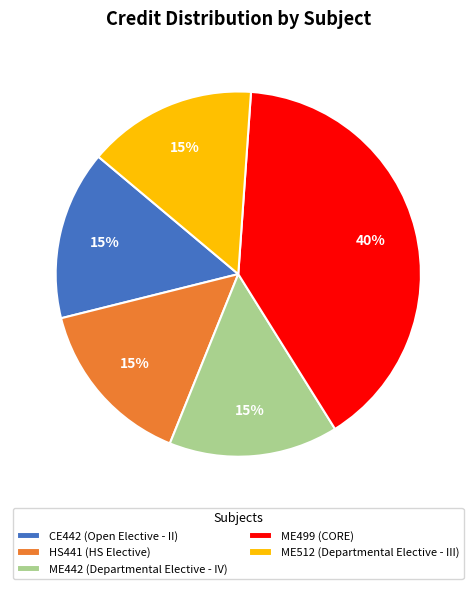

To the nearest percent, what portion does ME442 (Departmental Elective - IV) represent?

15%